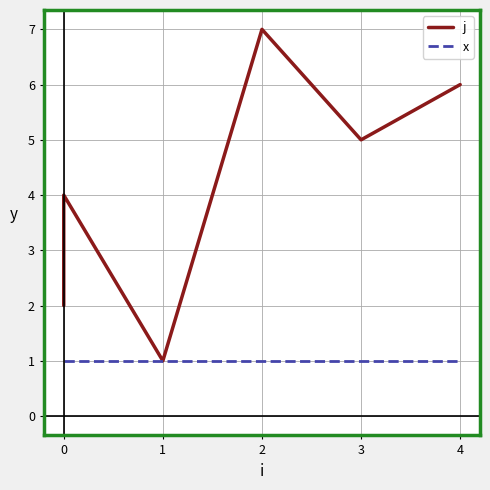

True or false: j and x intersect in this chart.

False